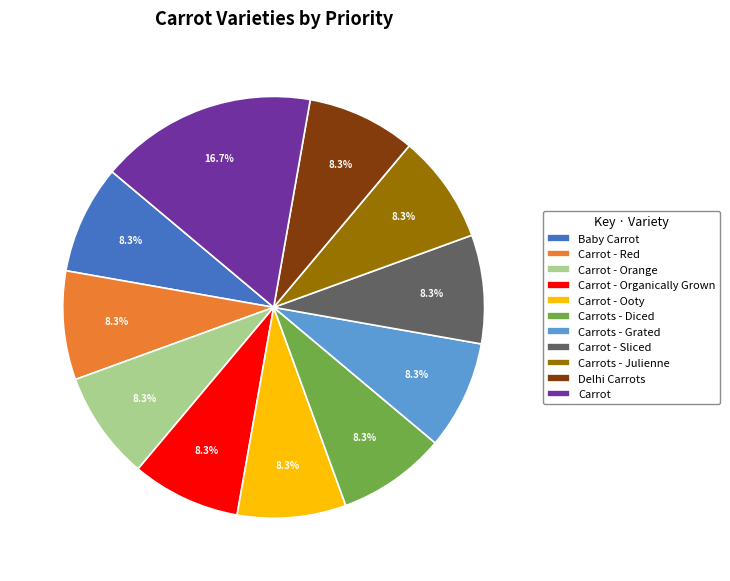

True or false: Carrots - Grated accounts for 8% of the total.

True